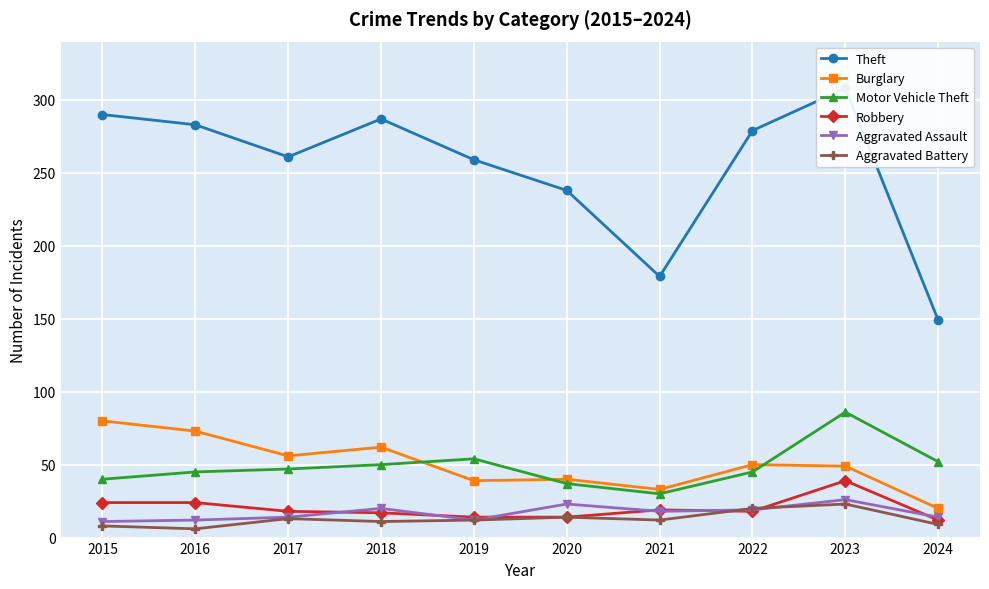

Between 2020 and 2021, which series saw the biggest shift?

Theft